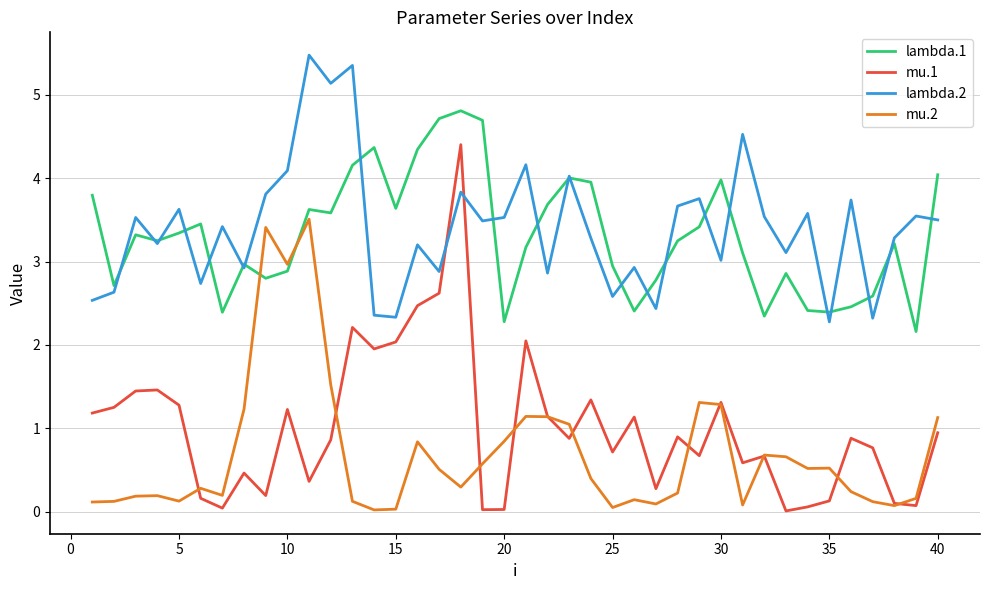

What is the minimum value for lambda.2?

2.3